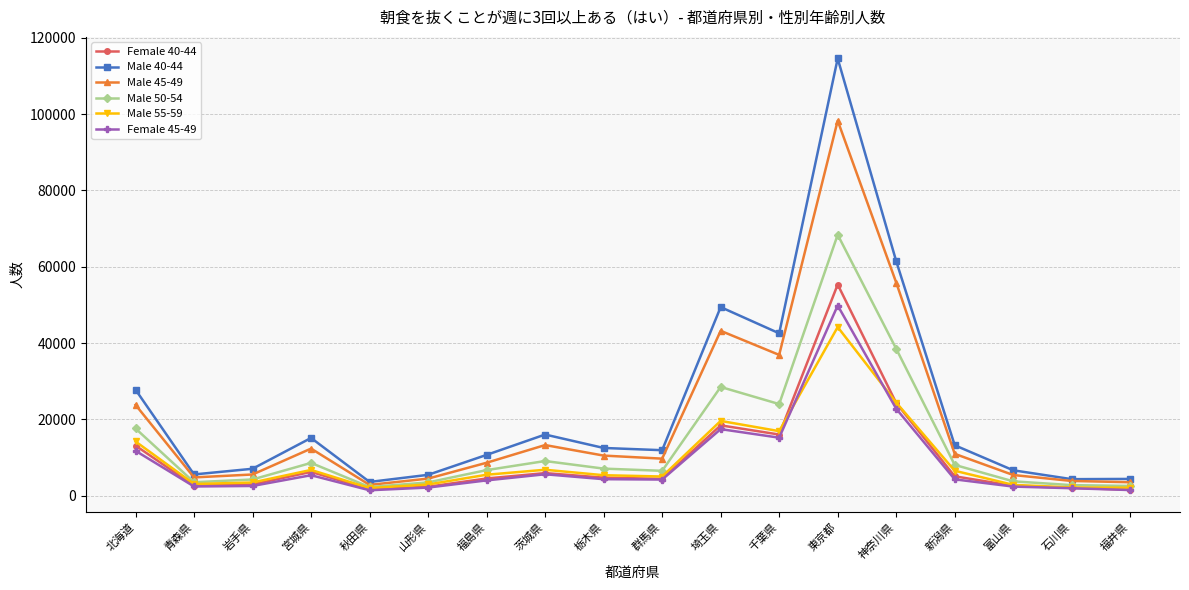

True or false: Male 50-54 and Male 40-44 intersect in this chart.

False